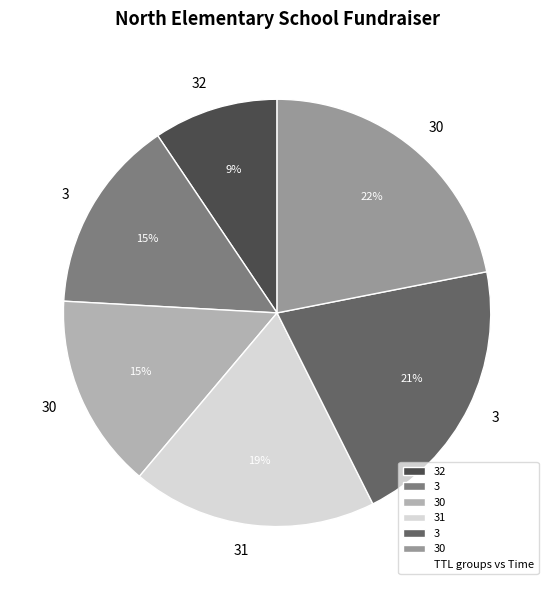

Does any single category account for the majority?

No